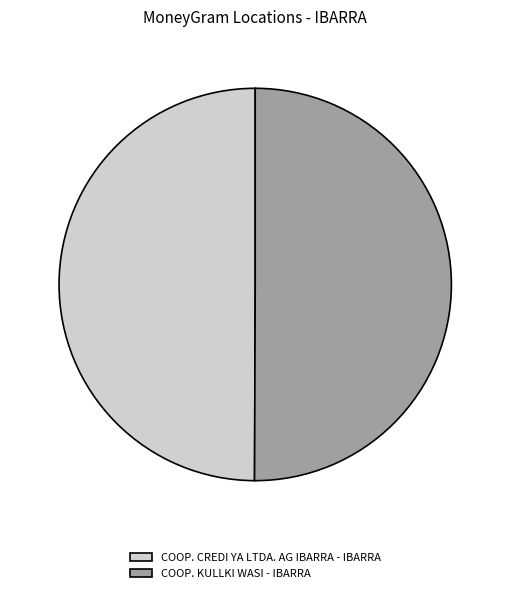

Combined, do COOP. KULLKI WASI - IBARRA and COOP. CREDI YA LTDA. AG IBARRA - IBARRA account for over 50%?

Yes